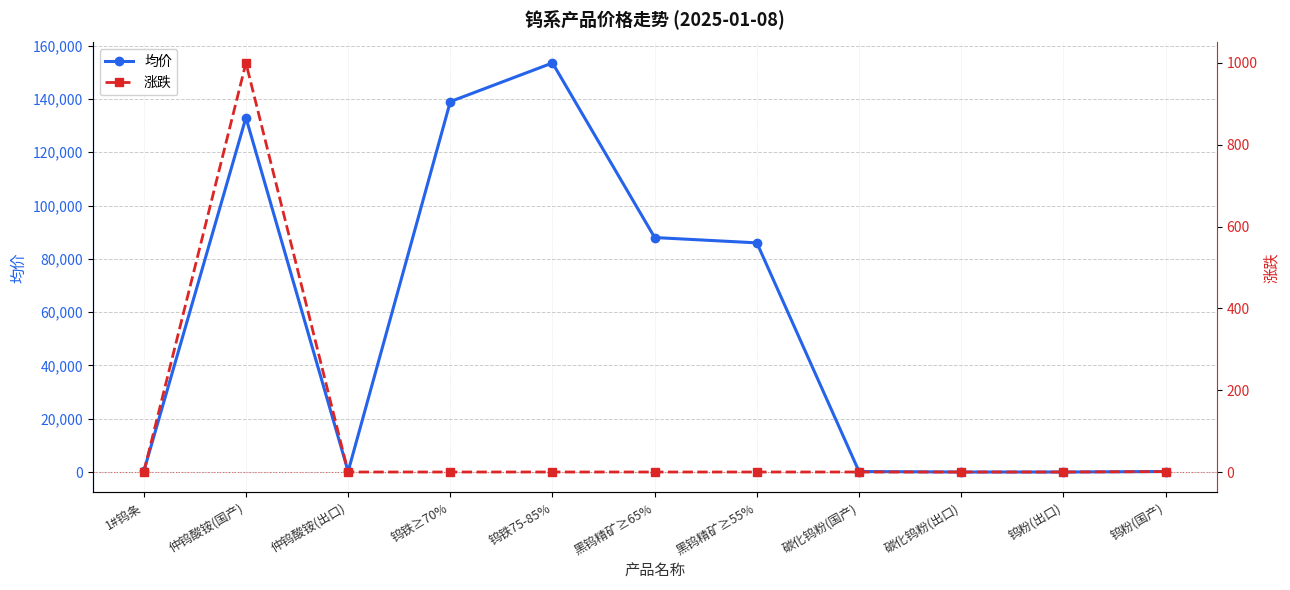

Which series has the largest range (max minus min)?

均价